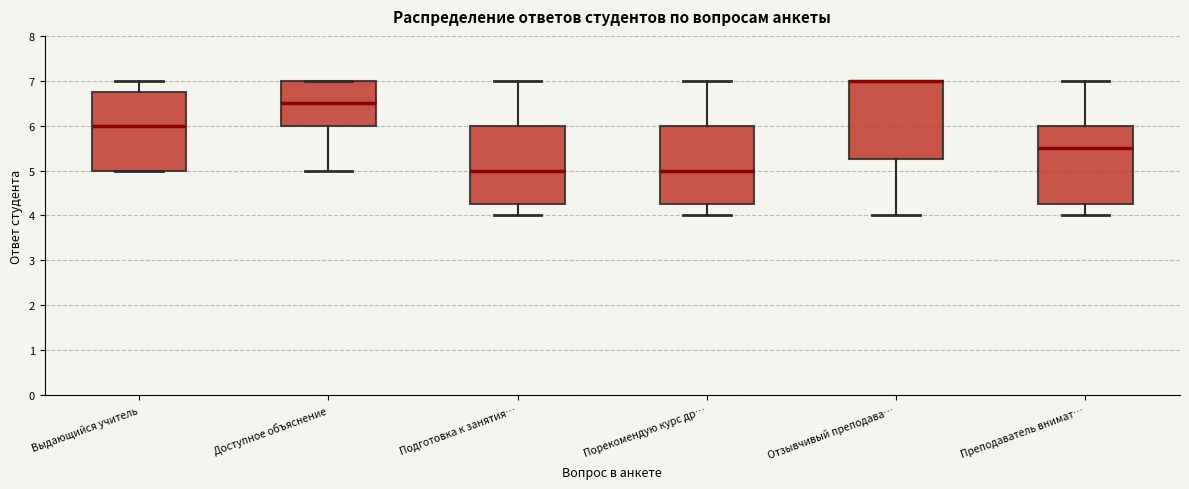

Where does the lower whisker of the box for Преподаватель внимат… end on the y-axis? The values are not printed on the chart, so give them approximately, as read against the axis.

4.0